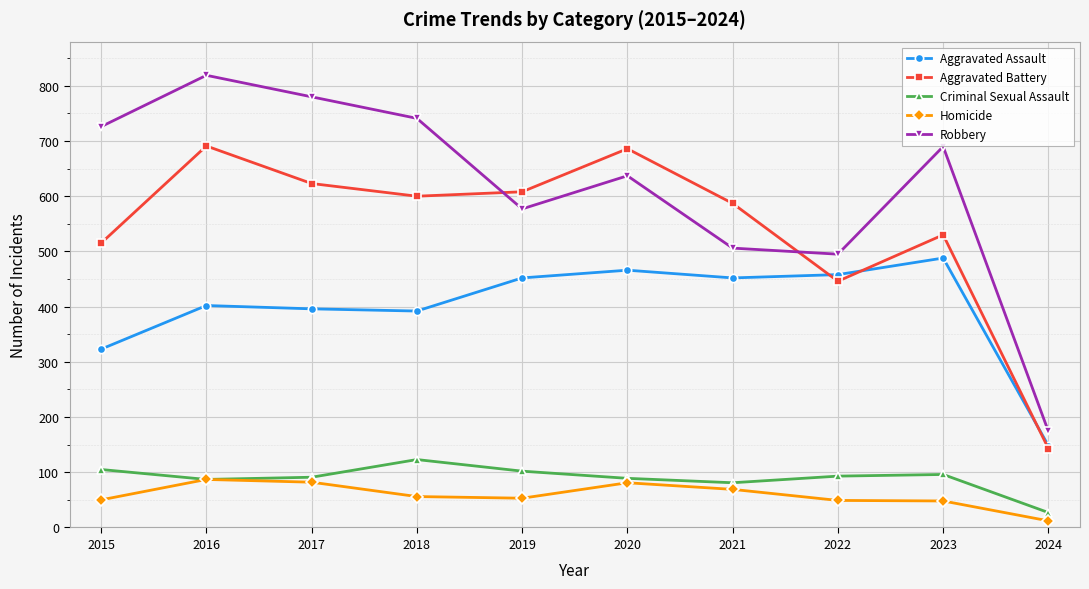

What is the maximum value for Homicide?

87